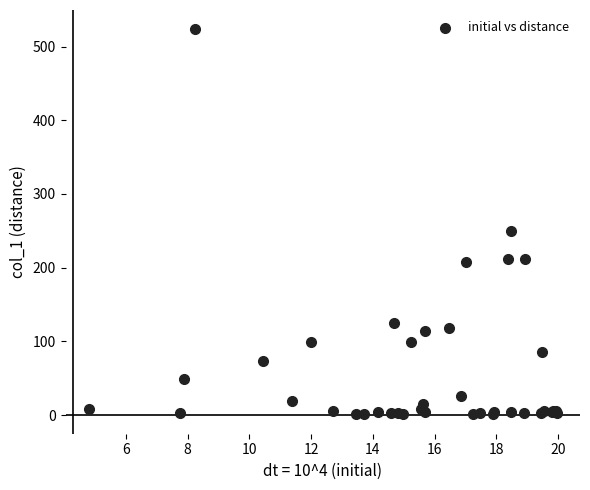

What Y value in the scatter plot is closest to 262?

249.9